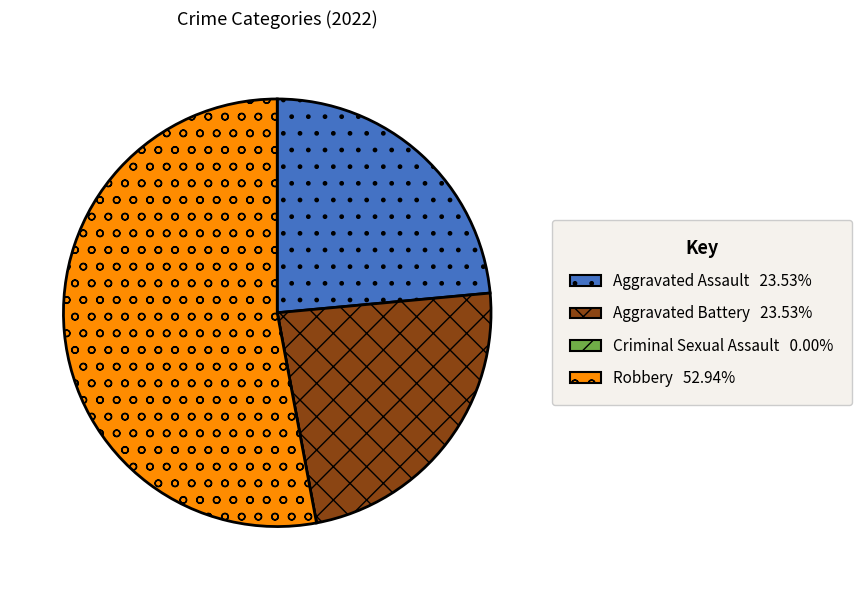

Does Robbery account for over 50% of the chart?

Yes